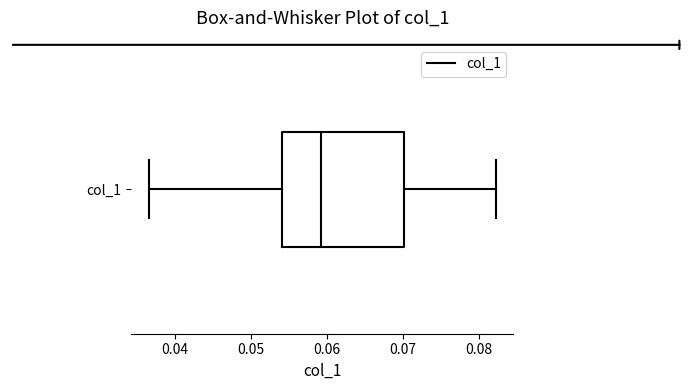

Read this box plot against the x-axis: the position of the median line, the range covered by the box, and the ends of both whiskers. The values are not printed on the chart, so give them approximately, as read against the axis.

median 0.059, box 0.054 to 0.070, whiskers 0.037 to 0.082